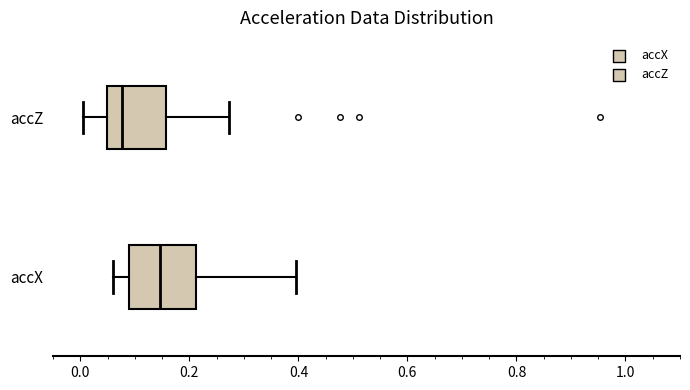

Reading bottom to top, read every box against the x-axis: the position of its median line, the range the box covers, and the ends of its whiskers. The values are not printed on the chart, so give them approximately, as read against the axis.

accX: median 0.14, box 0.08 to 0.22, whiskers 0.06 to 0.40
accZ: median 0.08, box 0.04 to 0.16, whiskers 0.00 to 0.28